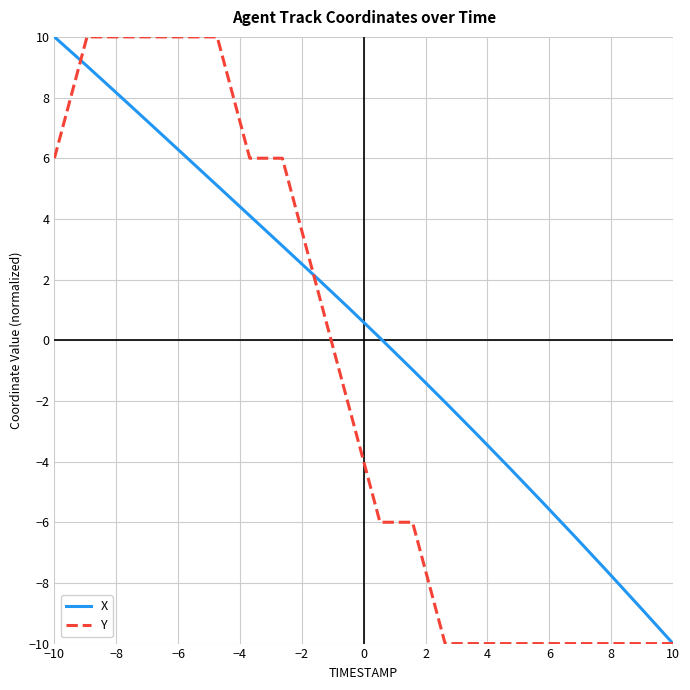

List the series in order of their overall mean, lowest first.

Y, X